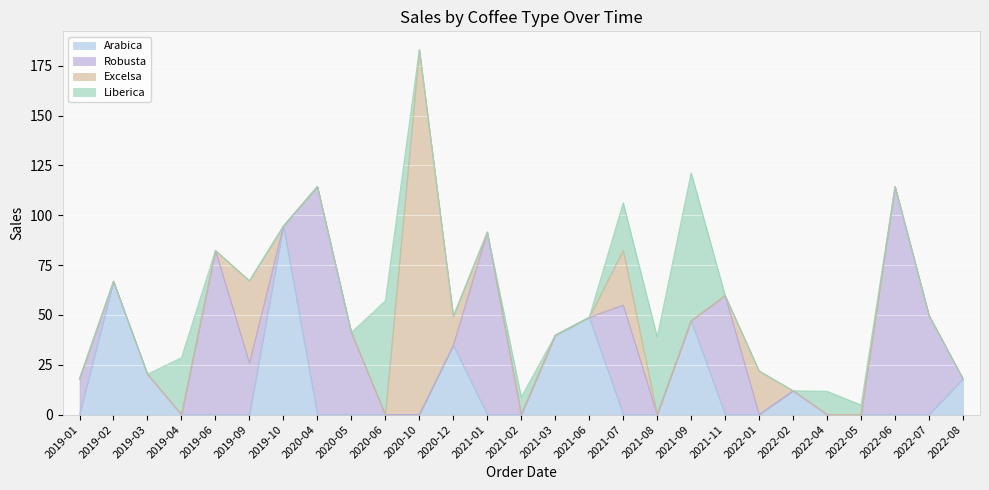

Is it true that Arabica equals 0.0 at 2020-05?

True